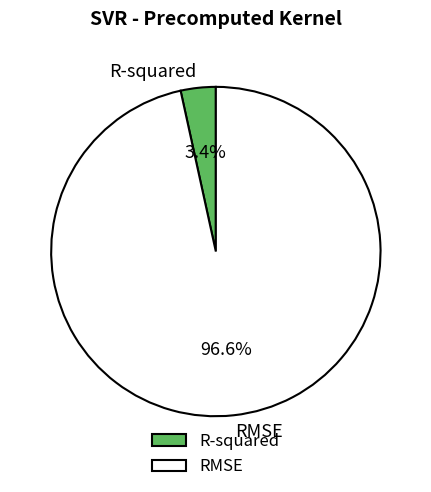

To the nearest percent, what is the average slice percentage?

50%